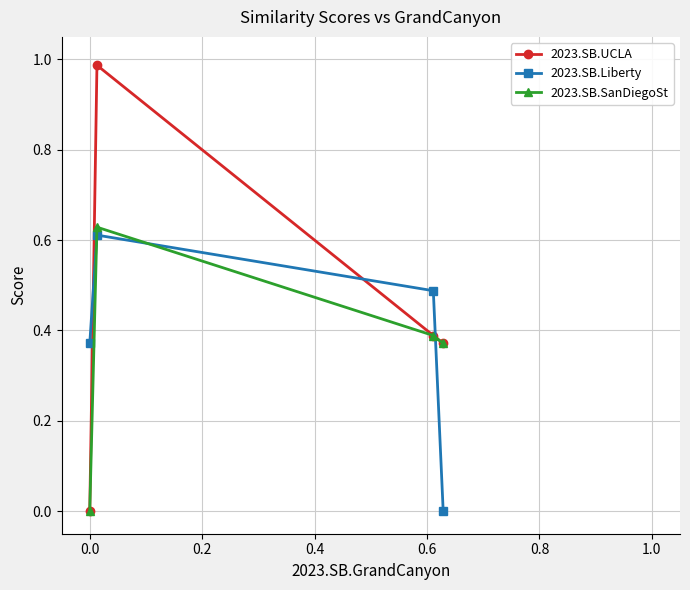

True or false: 2023.SB.UCLA and 2023.SB.Liberty intersect in this chart.

True